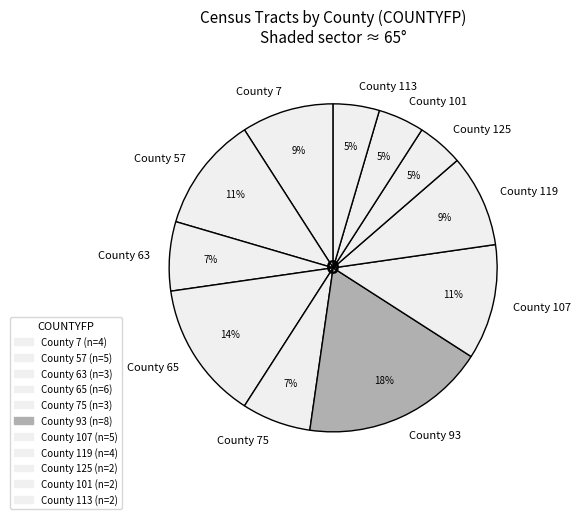

Which category has the biggest portion of the pie?

County 93